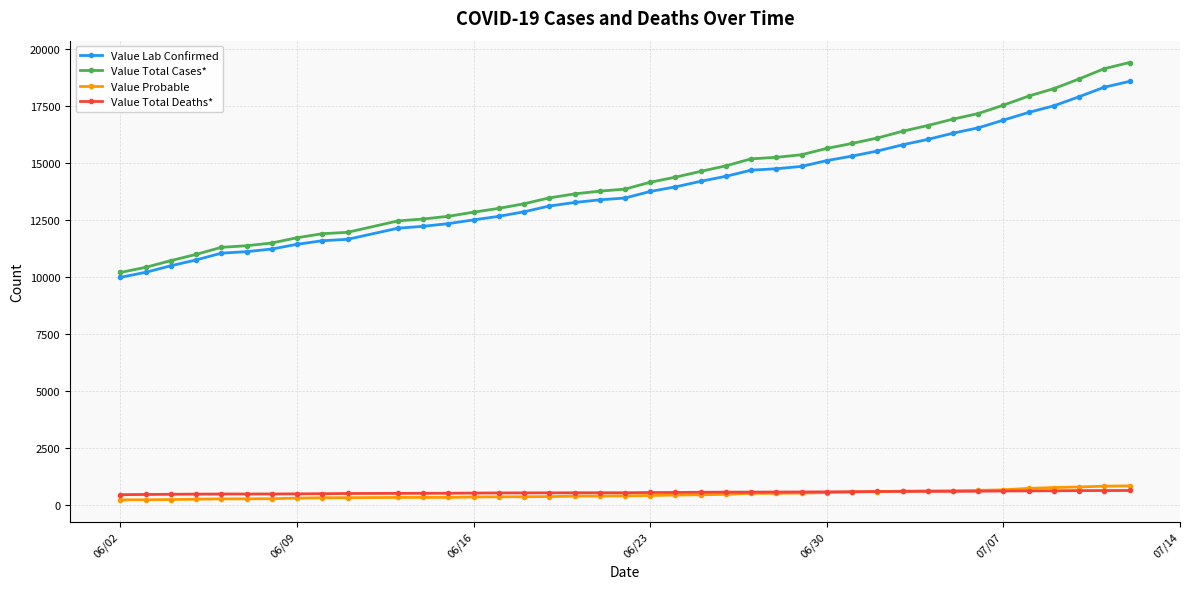

True or false: Value Probable and Value Total Cases* cross at least once.

False